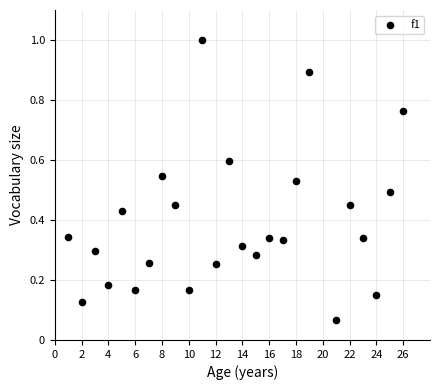

What is the range of Y values (max minus min)?

0.9